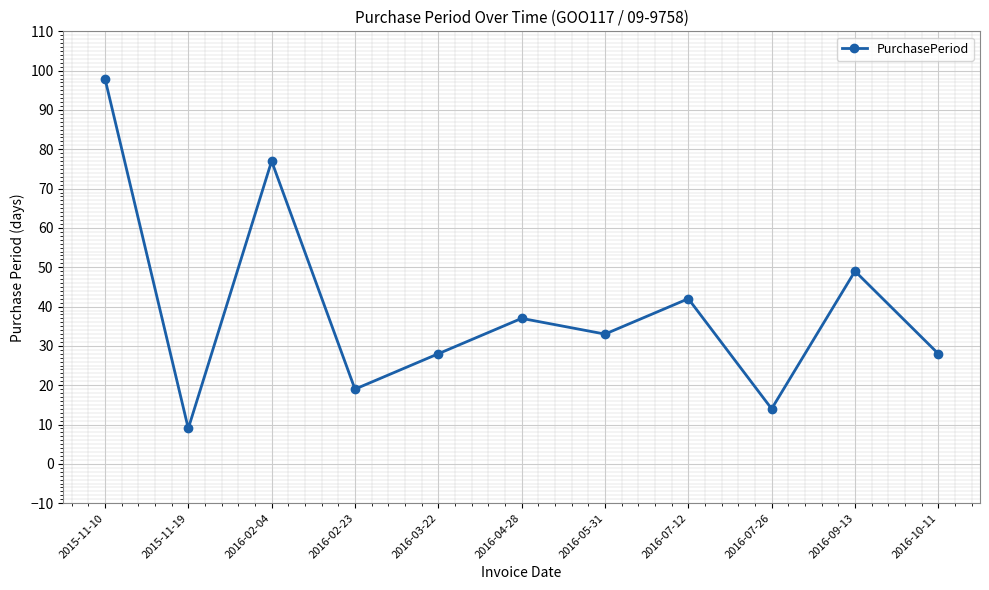

What is the smallest value displayed?

9